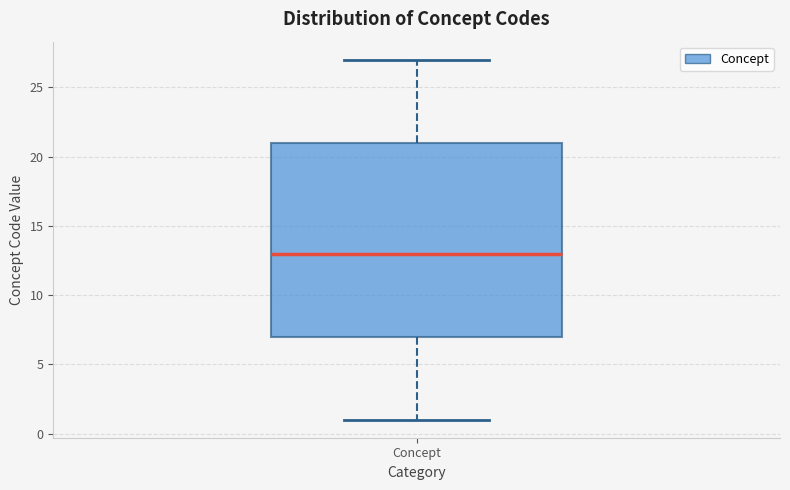

Read this box plot against the y-axis: the position of the median line, the range covered by the box, and the ends of both whiskers. The values are not printed on the chart, so give them approximately, as read against the axis.

median 13, box 7 to 21, whiskers 1 to 27